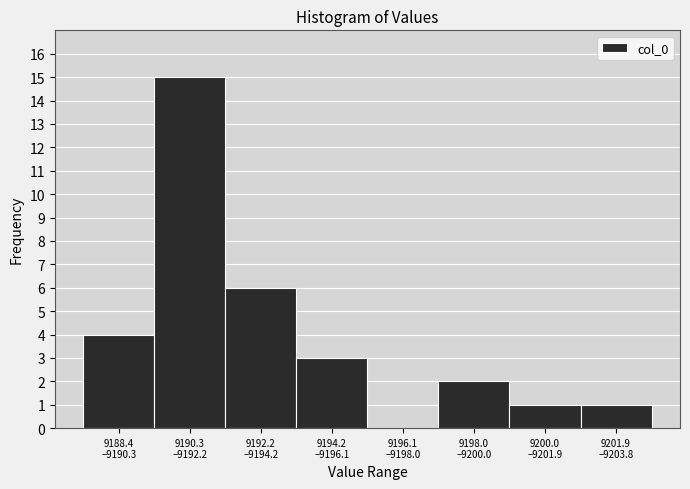

What is the greatest value displayed?

15